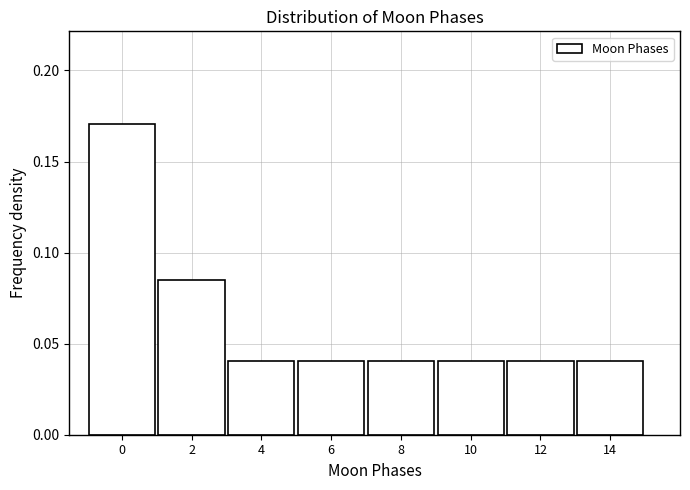

Count the values in the range 0 to 1.

8